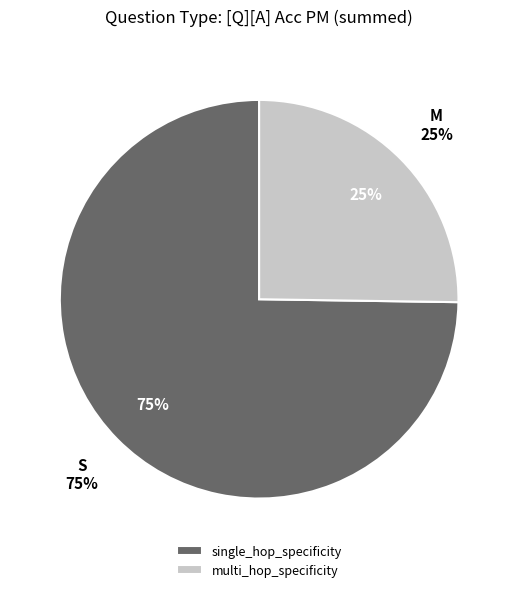

Do multi_hop_specificity and single_hop_specificity together represent more than half of the pie?

Yes